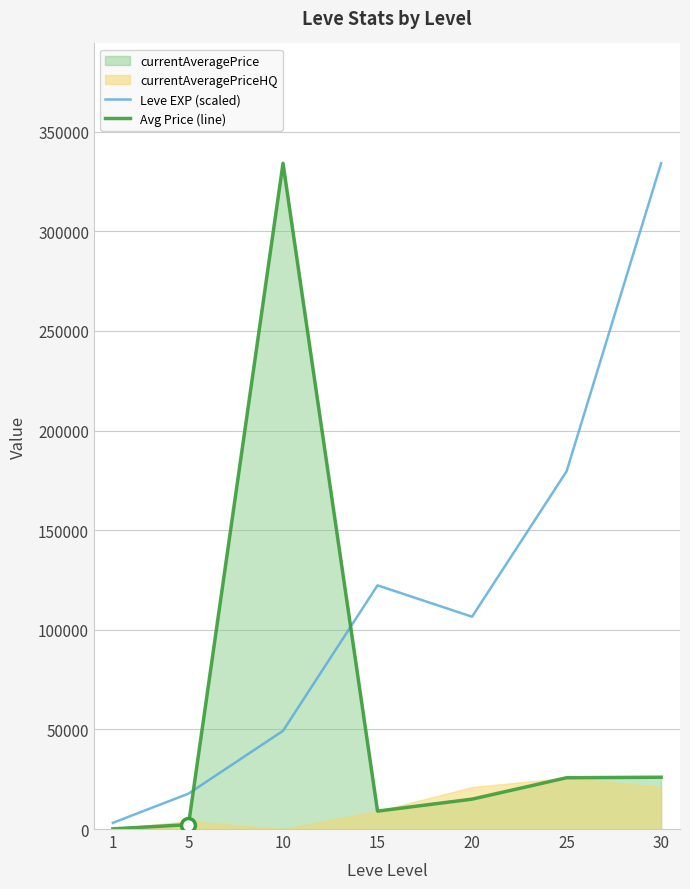

List the labels in order of Avg Price (line) value, largest first.

10, 30, 25, 20, 15, 5, 1